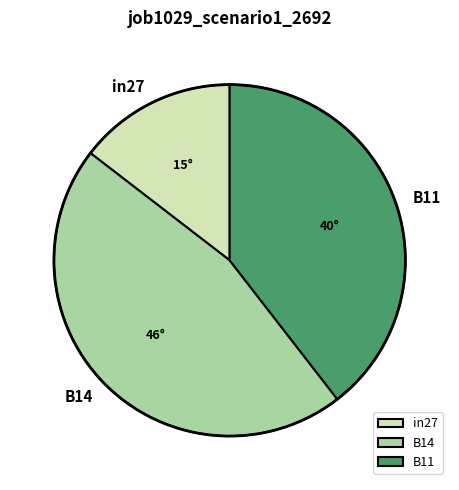

Combined, do B14 and in27 account for over 50%?

Yes